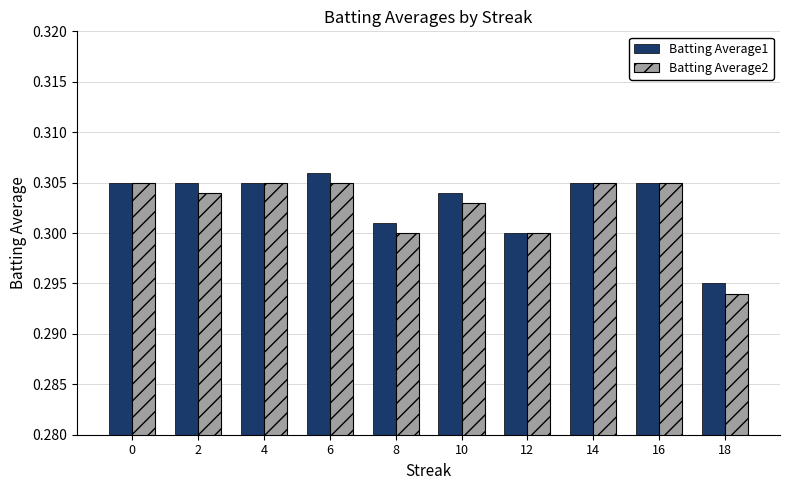

At which category is the sum across all series the highest?

6